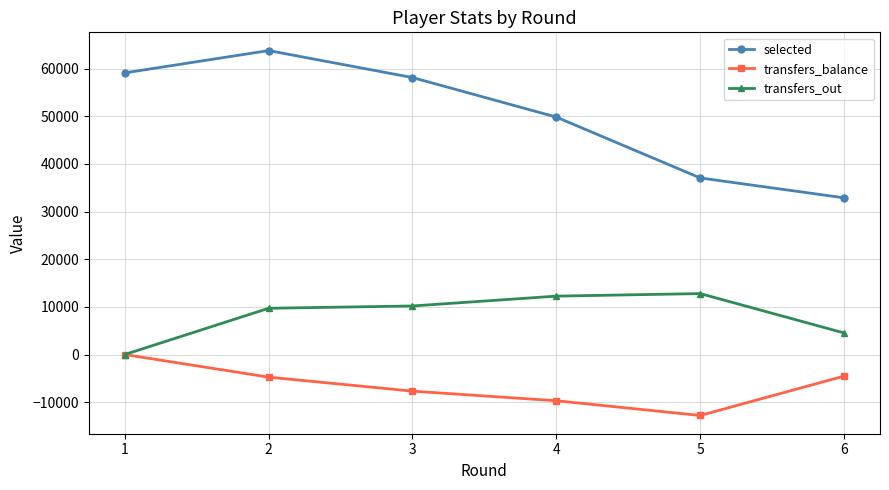

True or false: selected has more than 1 interior local peaks.

False